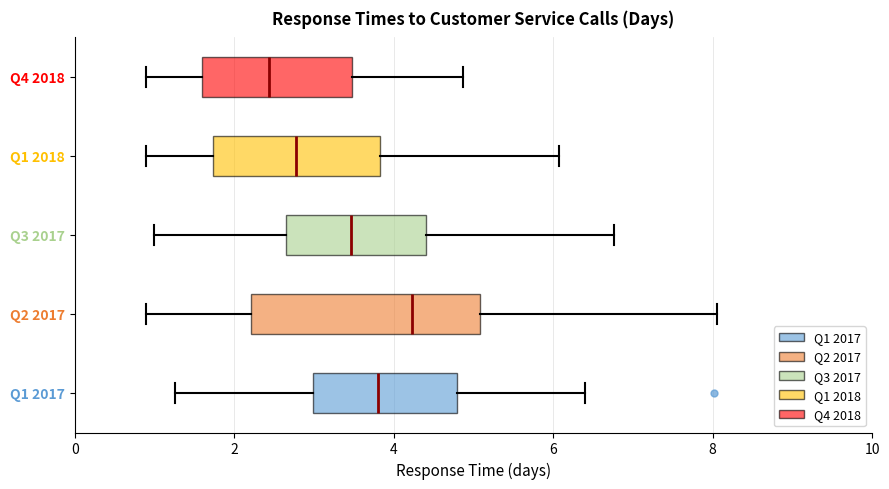

Comparing the boxes themselves (not the whiskers), which one is the widest?

Q2 2017